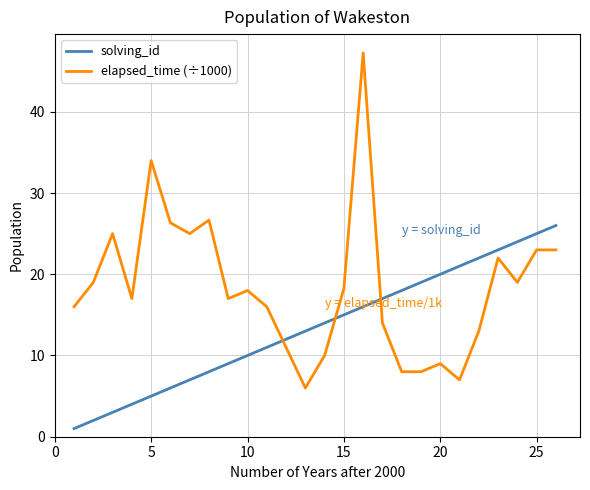

Which series has the widest spread of values?

elapsed_time (÷1000)